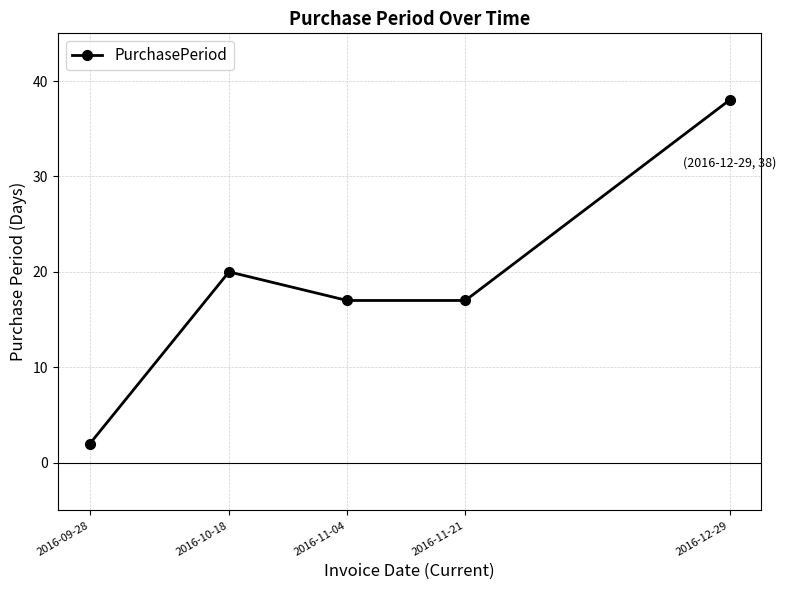

At which category does the chart reach its peak across all series?

2016-12-29